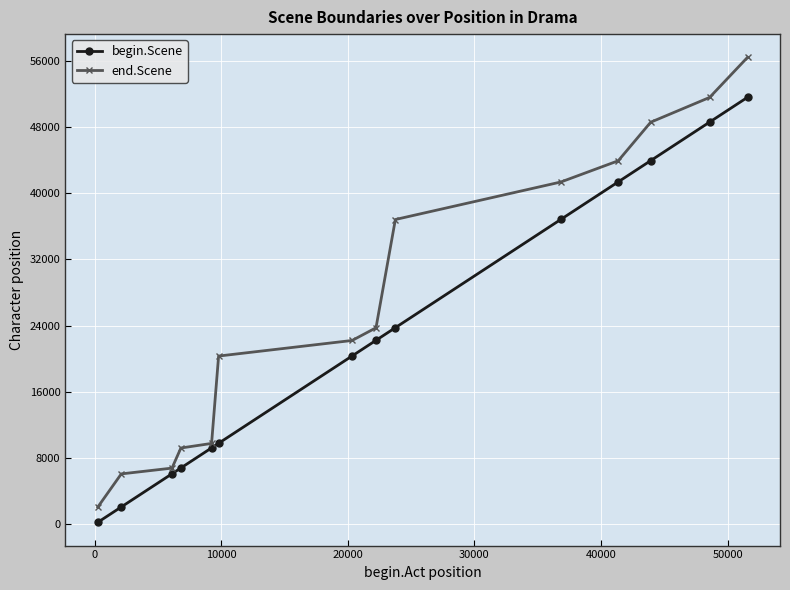

Which series has the largest total across all categories?

end.Scene